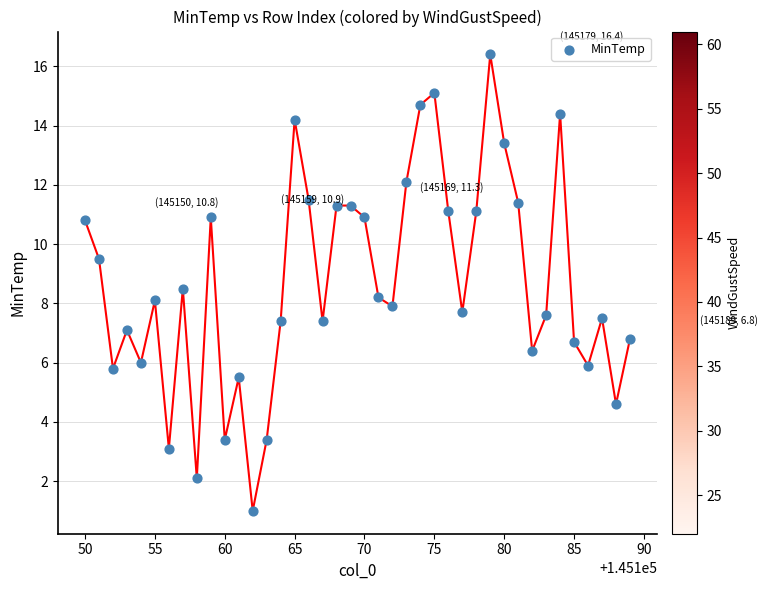

What is the range of X values (max minus min)?

39.0